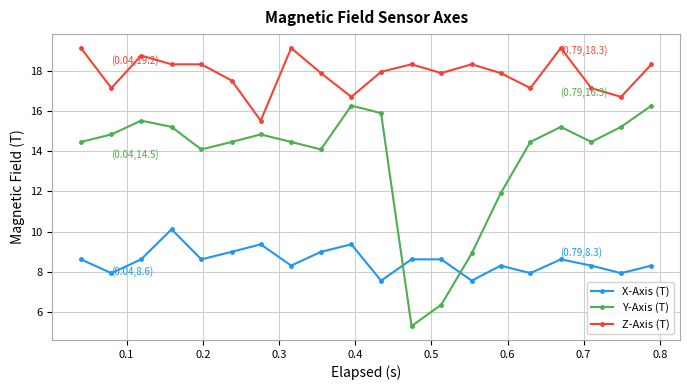

What is the minimum value for X-Axis (T)?

7.5